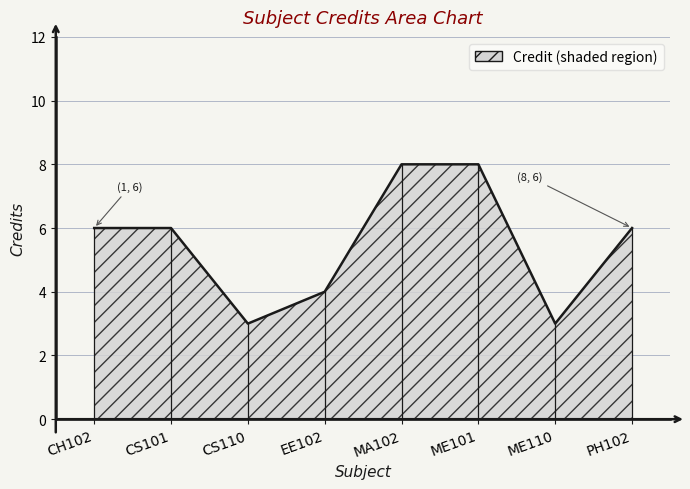

Is it true that the value at ME101 is 13?

False